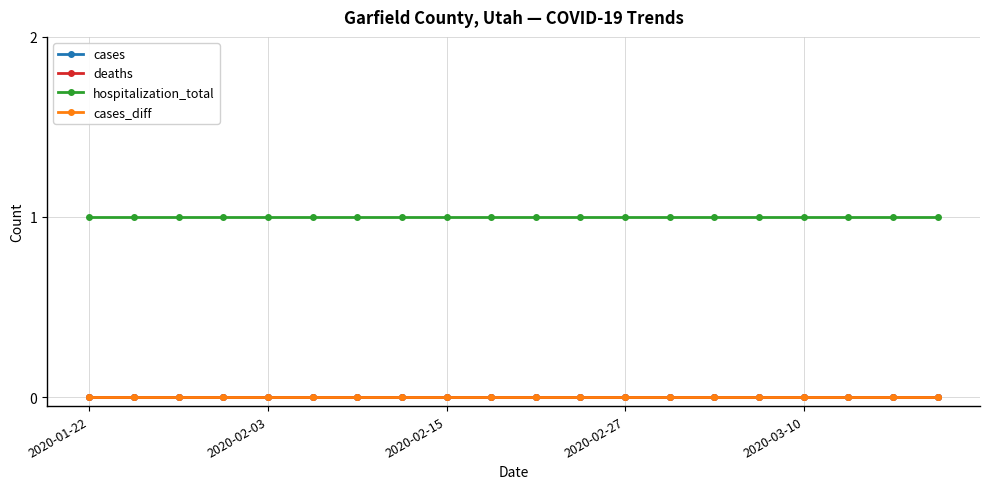

At which category is the sum across all series the highest?

2020-01-22